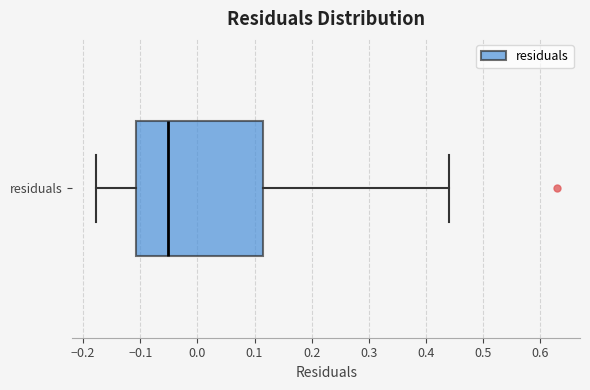

Read this box plot against the x-axis: the position of the median line, the range covered by the box, and the ends of both whiskers. The values are not printed on the chart, so give them approximately, as read against the axis.

median -0.05, box -0.11 to 0.11, whiskers -0.18 to 0.44